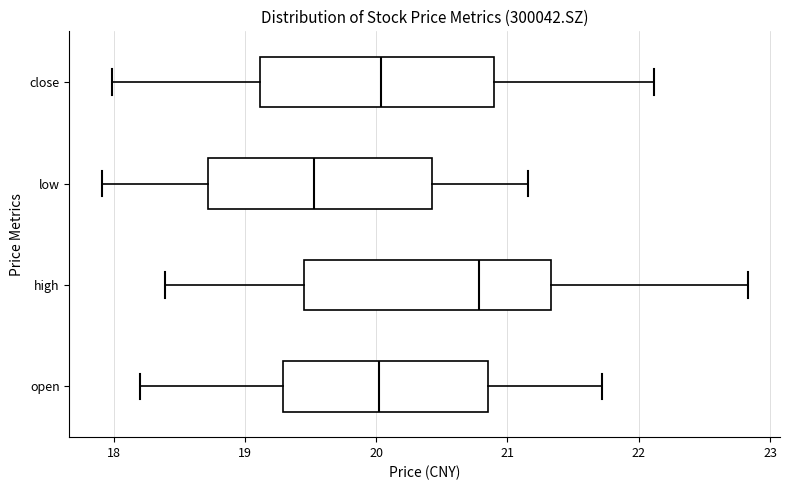

Reading bottom to top, transcribe this box plot: for each box, give where its median line is, the range the box spans, and where its two whiskers end, as read against the x-axis. The values are not printed on the chart, so give them approximately, as read against the axis.

open: median 20.0, box 19.3 to 20.9, whiskers 18.2 to 21.7
high: median 20.8, box 19.5 to 21.3, whiskers 18.4 to 22.8
low: median 19.5, box 18.7 to 20.4, whiskers 17.9 to 21.2
close: median 20.0, box 19.1 to 20.9, whiskers 18.0 to 22.1